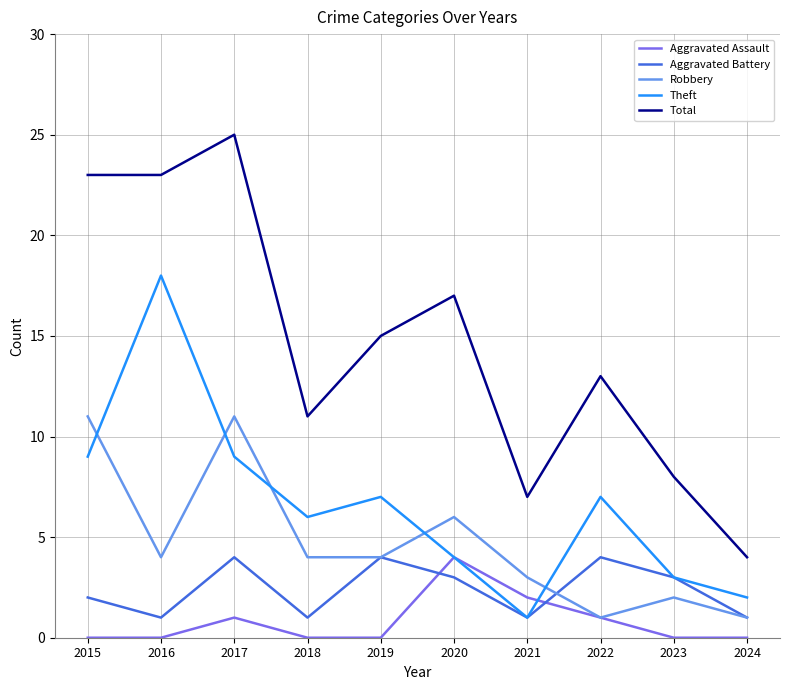

How many interior local peaks does the Aggravated Battery series have?

3